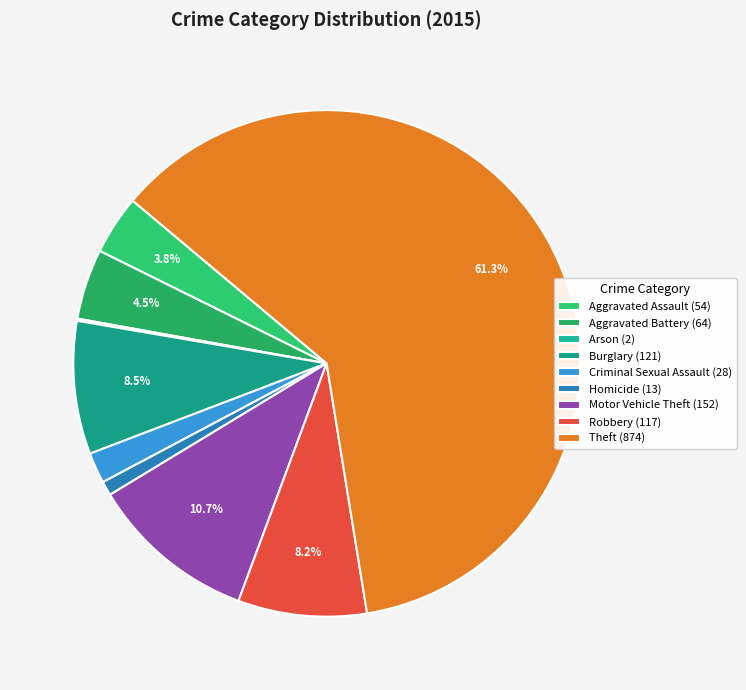

Between Motor Vehicle Theft and Aggravated Assault, which is larger?

Motor Vehicle Theft